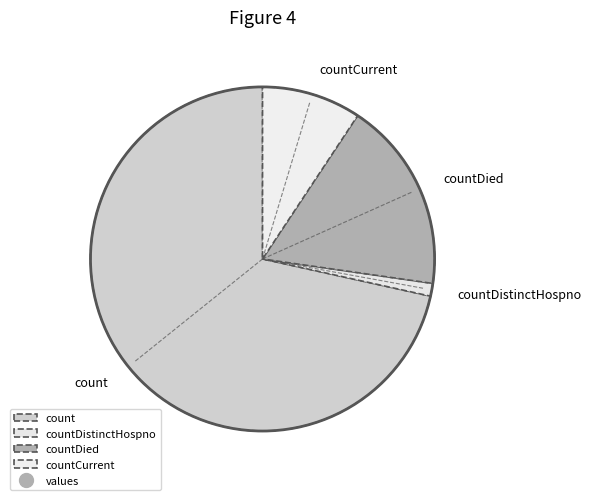

Is the sum of count and countCurrent greater than half?

Yes